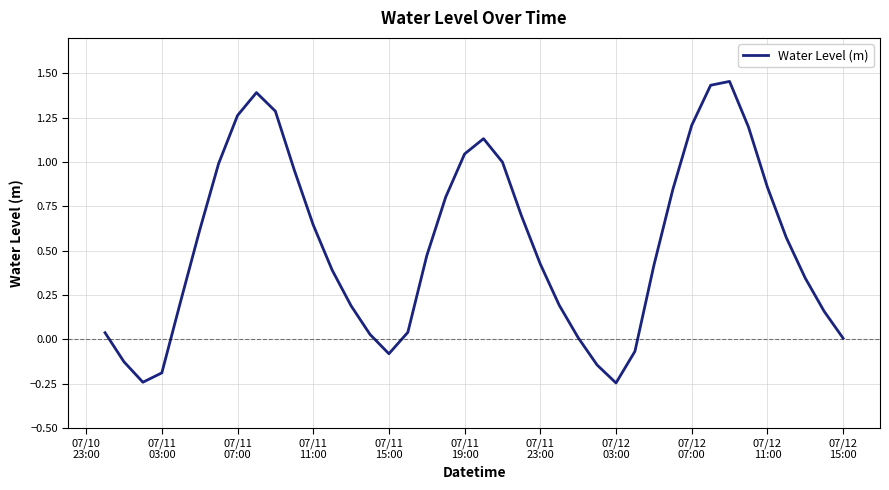

What is the difference between the maximum and minimum values?

1.7